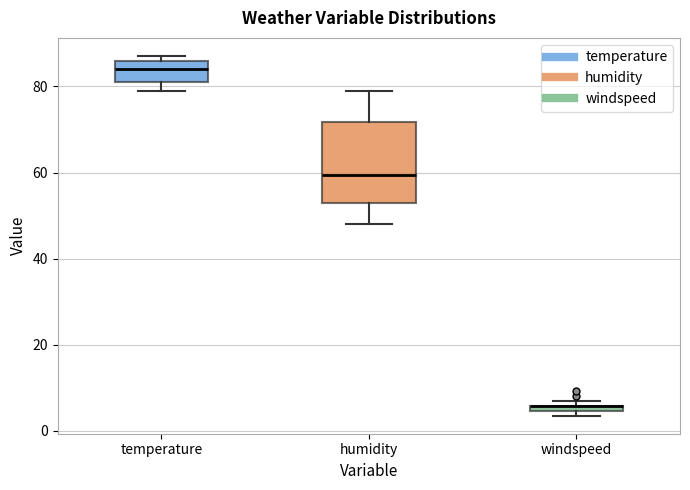

Which box is the tallest, from its lower edge to its upper edge?

humidity